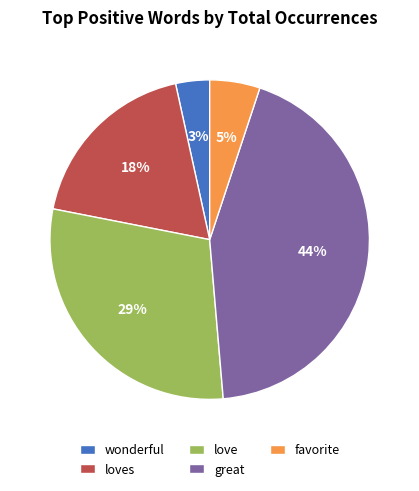

Do love and great together represent more than half of the pie?

Yes